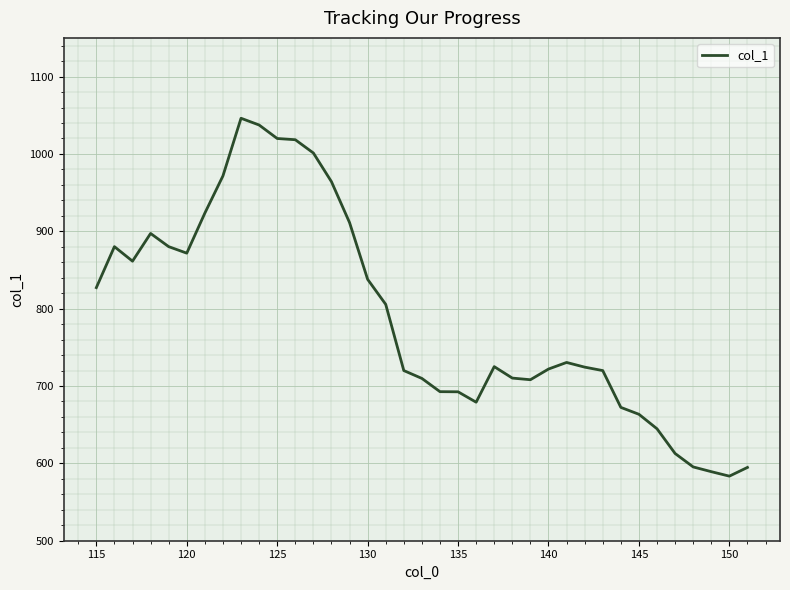

What is the sum of all values?

29244.9